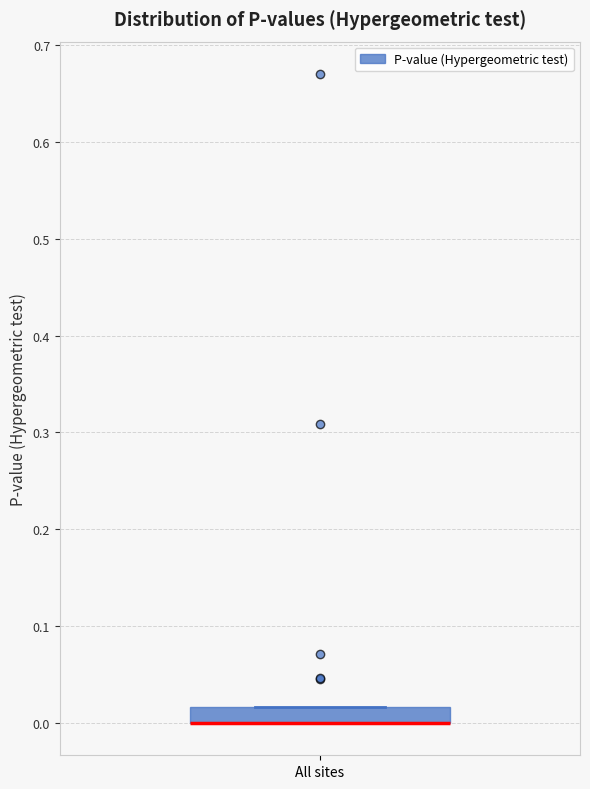

Where is the upper edge of the box for All sites on the y-axis? The values are not printed on the chart, so give them approximately, as read against the axis.

0.02